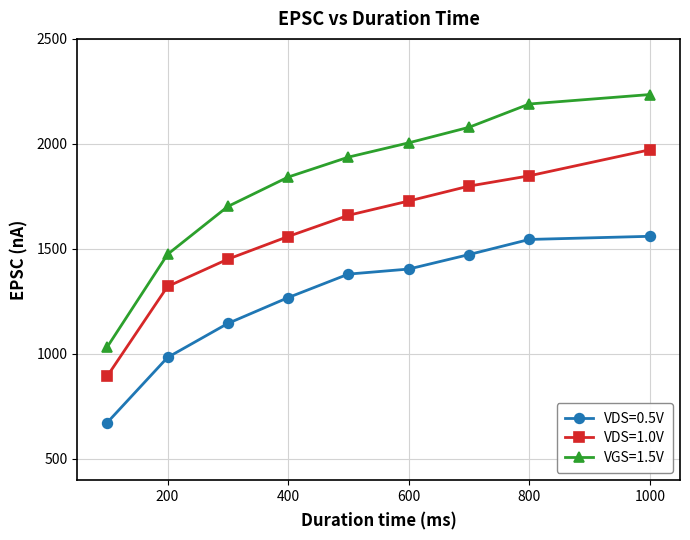

Rank the series by their maximum value, from lowest to highest.

VDS=0.5V, VDS=1.0V, VGS=1.5V